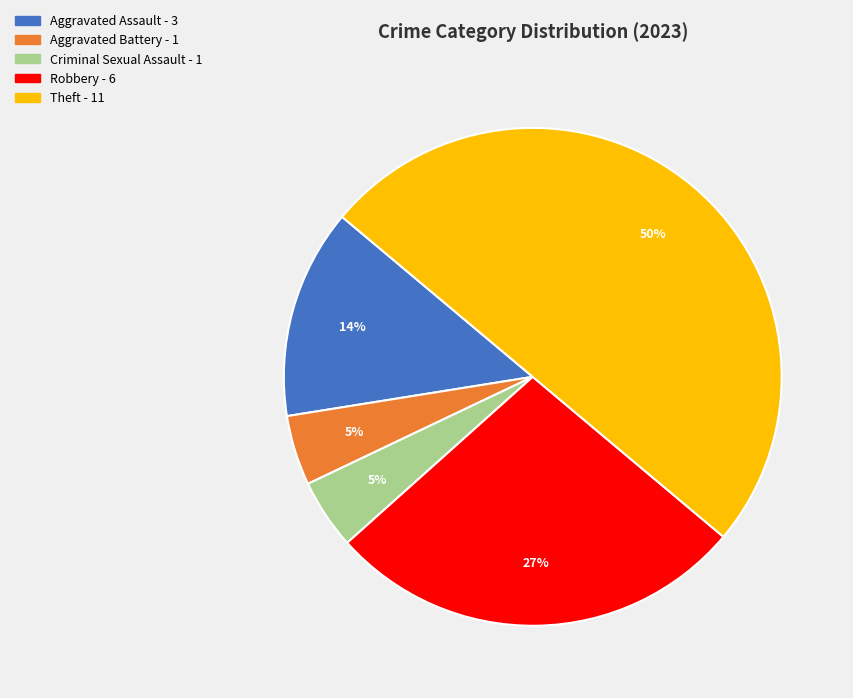

To the nearest percent, what is the difference between the largest and smallest slice percentages?

45%